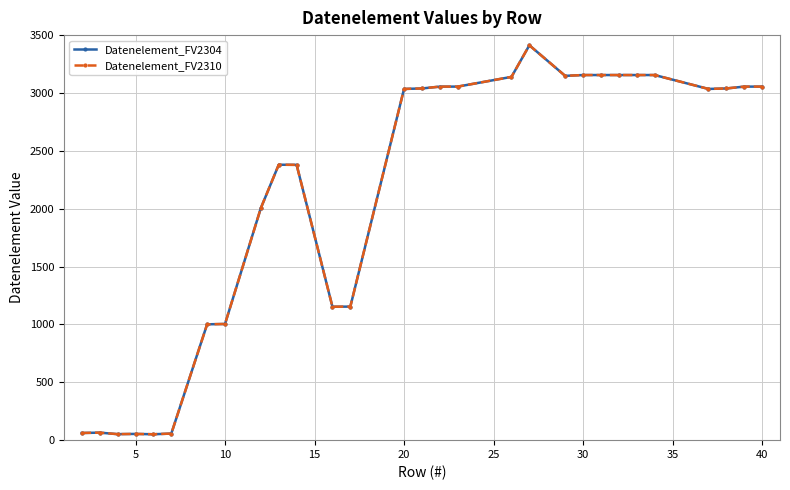

What is the sum of all Datenelement_FV2310 values?

61259